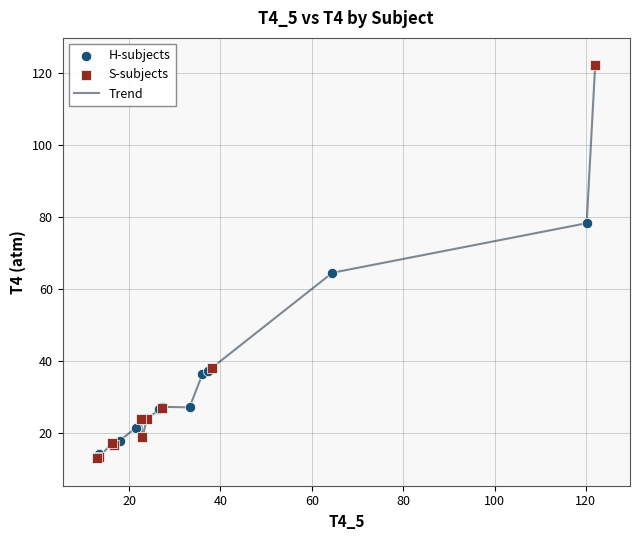

What is the maximum value shown in the chart?

122.0